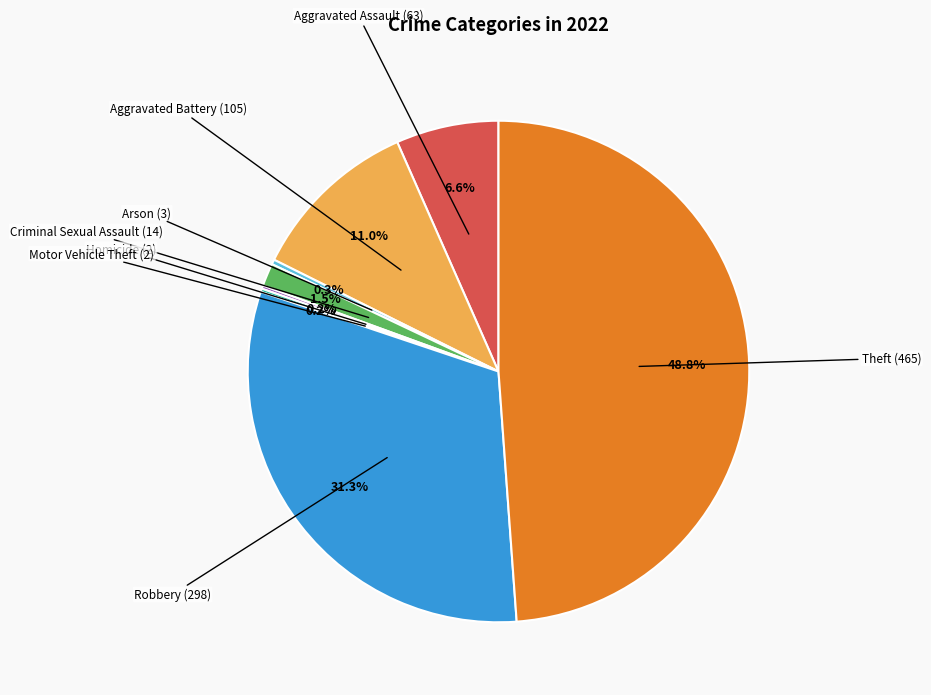

What is the total percentage of Criminal Sexual Assault and Robbery?

32.8%